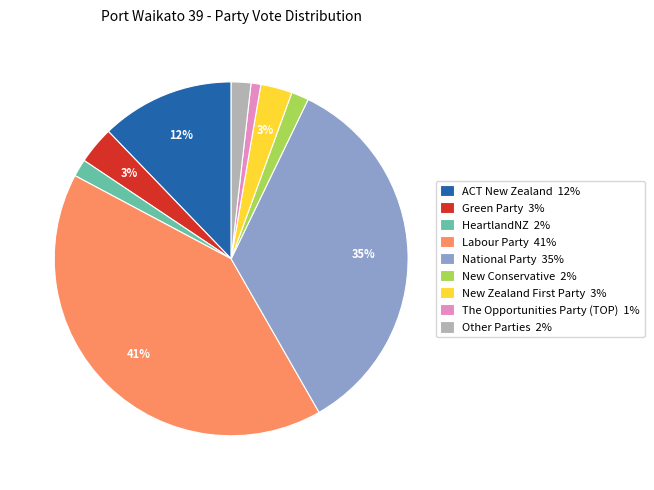

True or false: New Conservative 2% accounts for 2% of the total.

True